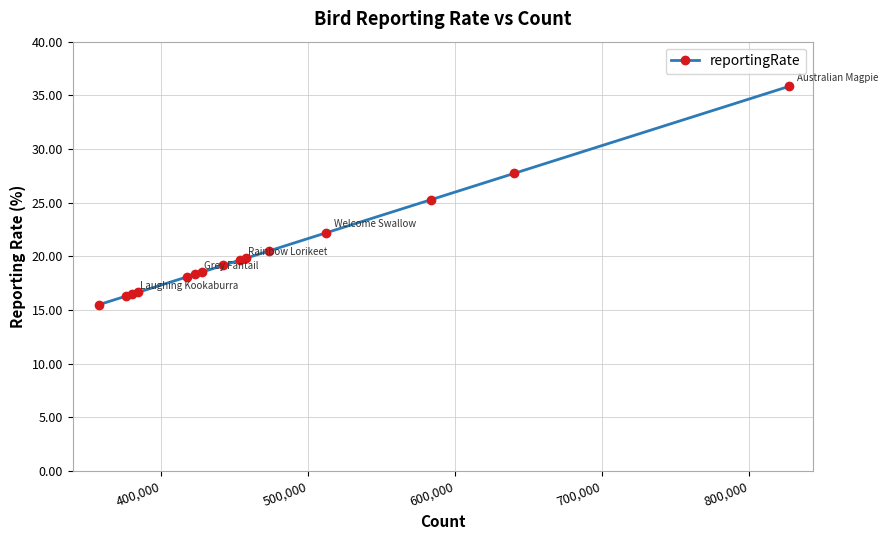

How many lines are shown in the chart?

1